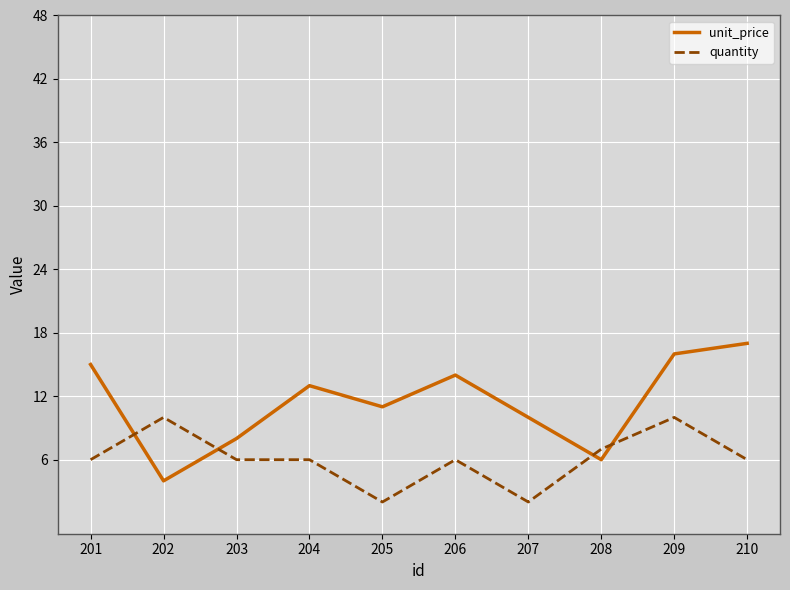

Reading left to right, what are all the values shown in this chart?

unit_price: 201=15	202=4	203=8	204=13	205=11	206=14	207=10	208=6	209=16	210=17
quantity: 201=6	202=10	203=6	204=6	205=2	206=6	207=2	208=7	209=10	210=6